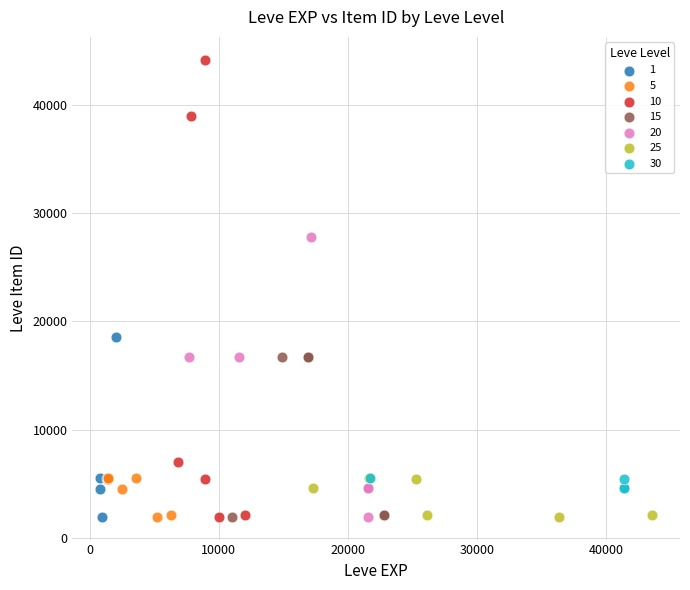

Which series has the widest spread of Y values?

10